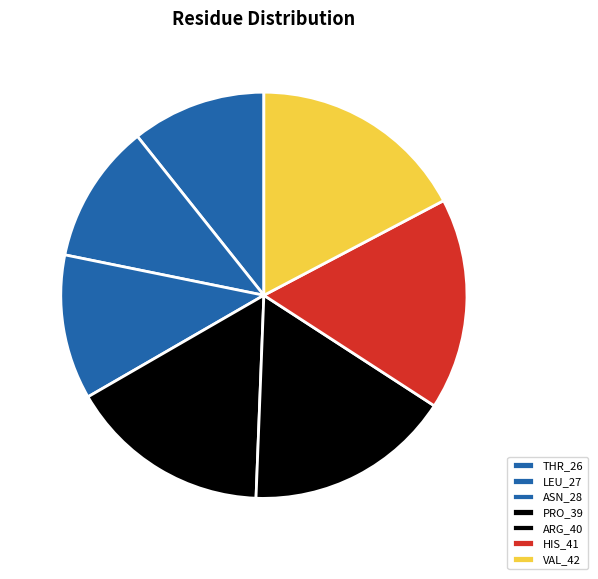

To the nearest percent, what portion does THR_26 represent?

11%